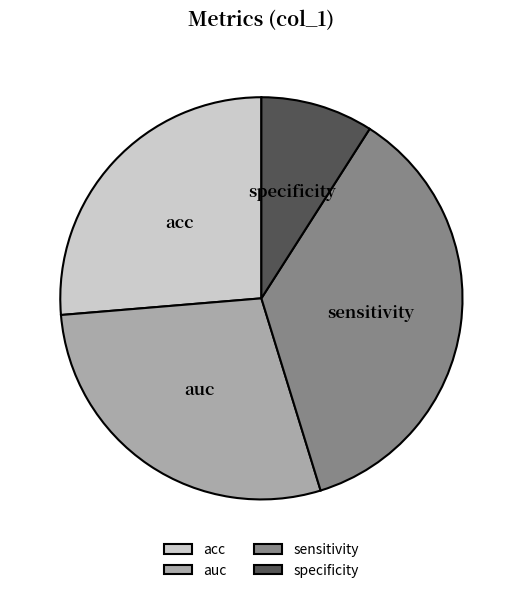

Between acc and sensitivity, which is larger?

sensitivity